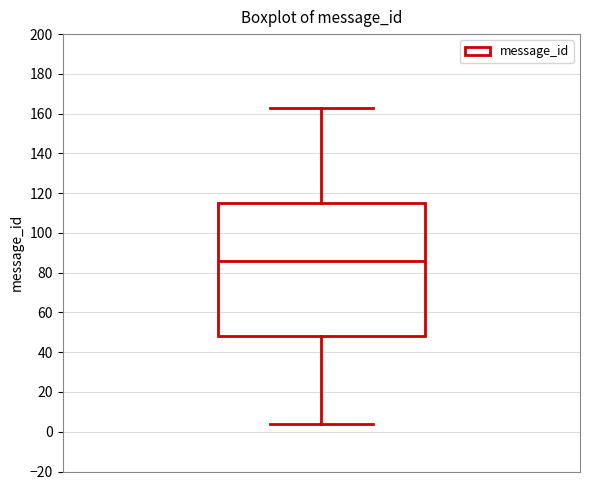

Read this box plot against the y-axis: the position of the median line, the range covered by the box, and the ends of both whiskers. The values are not printed on the chart, so give them approximately, as read against the axis.

median 86, box 48 to 116, whiskers 4 to 164